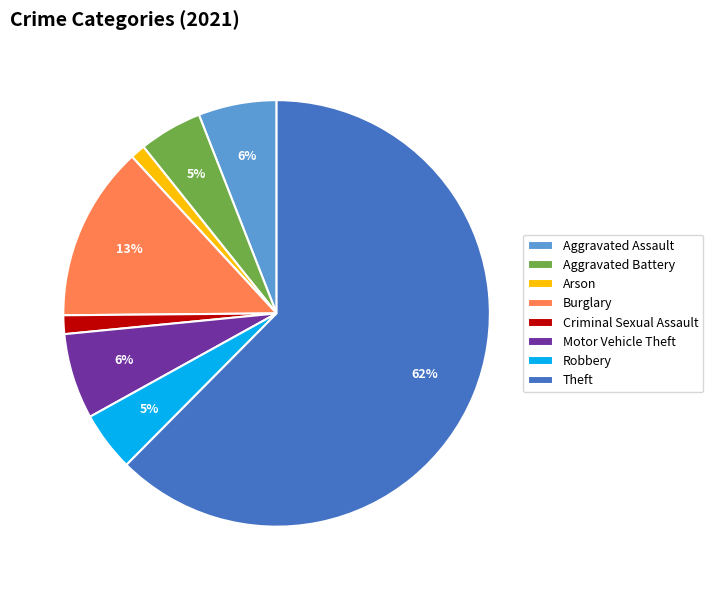

Which has a higher value, Arson or Theft?

Theft